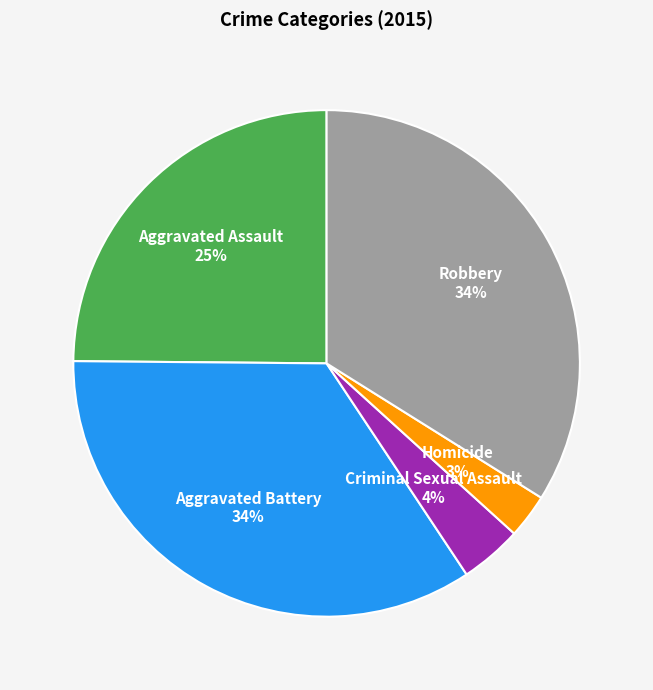

How many segments does this pie chart have?

5